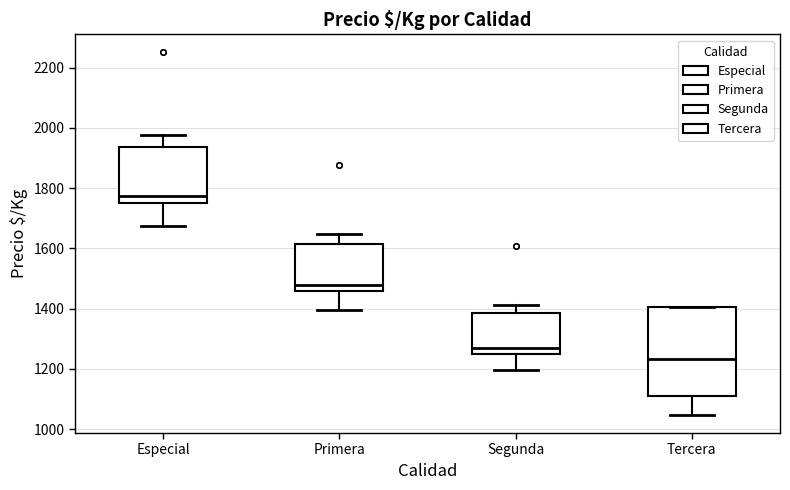

Where does the median line of the box for Especial sit on the y-axis? The values are not printed on the chart, so give them approximately, as read against the axis.

1780